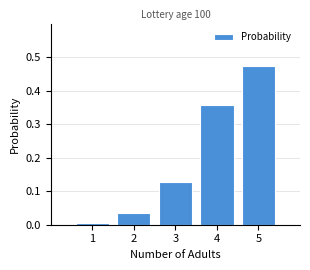

What is the sum of all values?

1.0